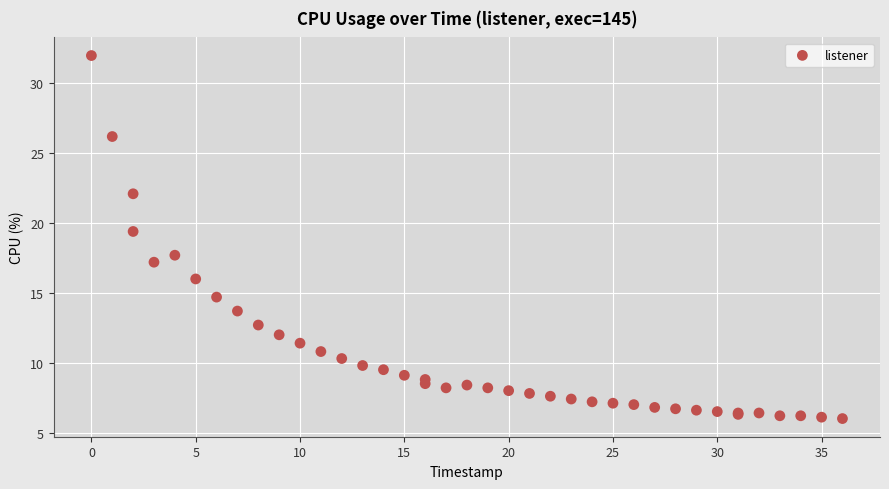

What Y value in the scatter plot is closest to 19?

19.4